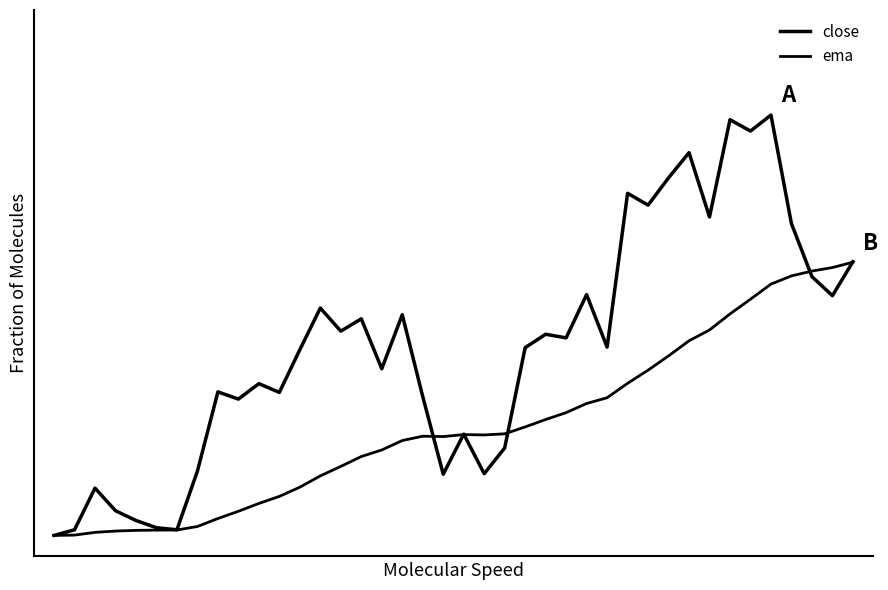

True or false: ema and close cross at least once.

True